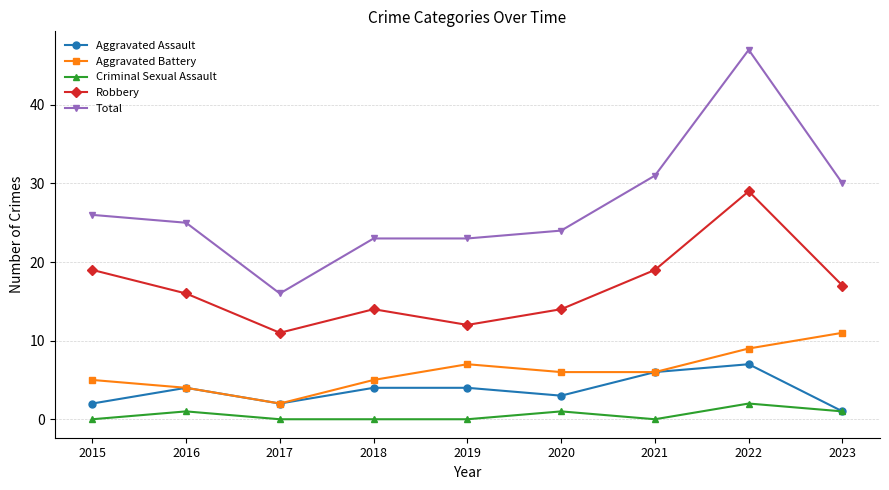

What is the maximum value for Total?

47